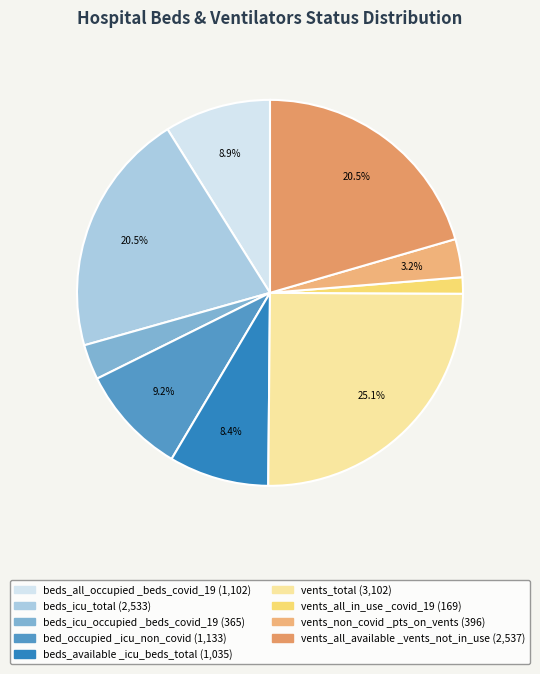

How many slices are in this pie chart?

9